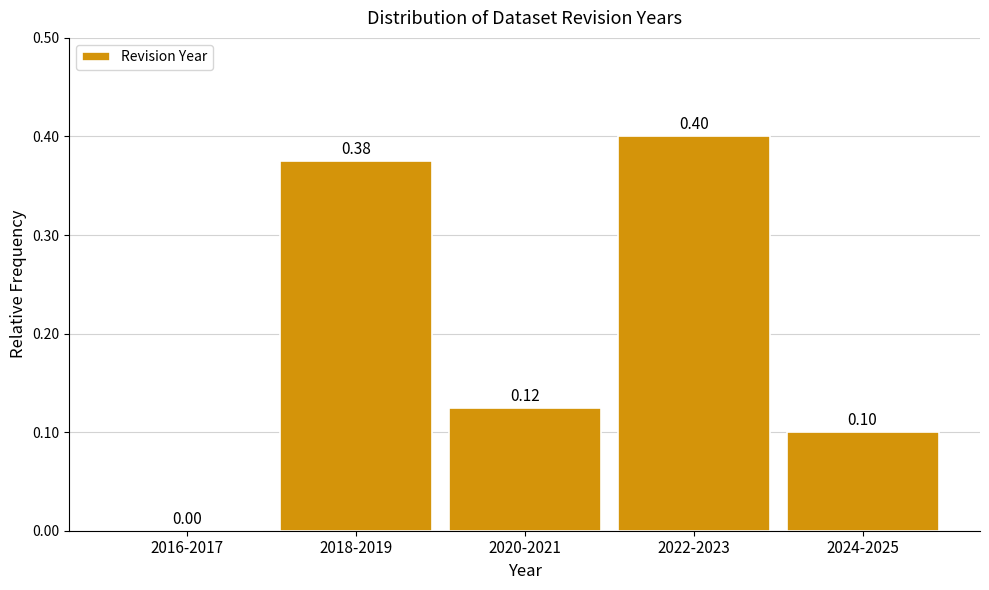

What is the sum of the values at 2016-2017 and 2018-2019?

0.4